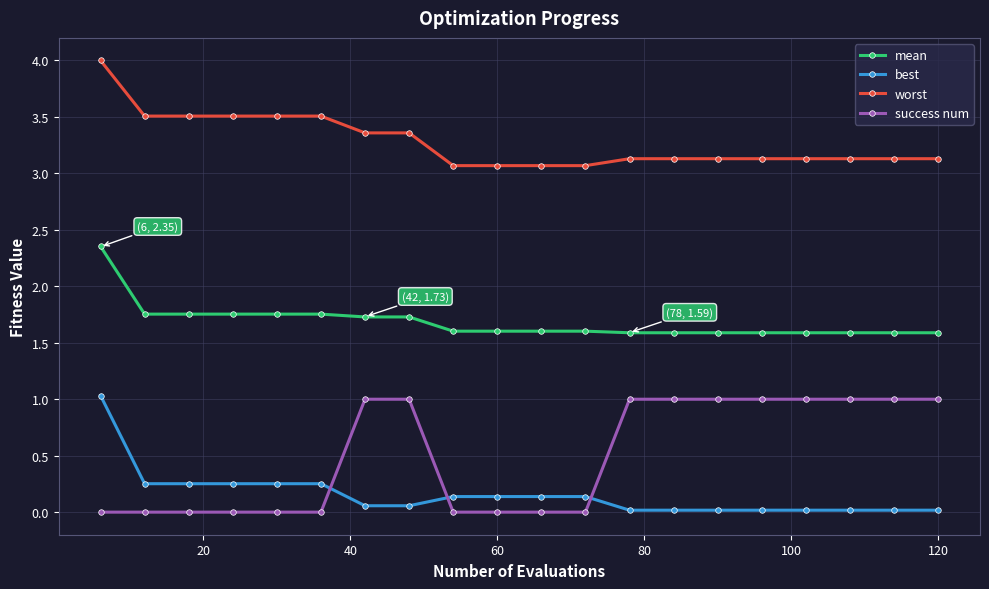

What is the sum of all best values?

3.1